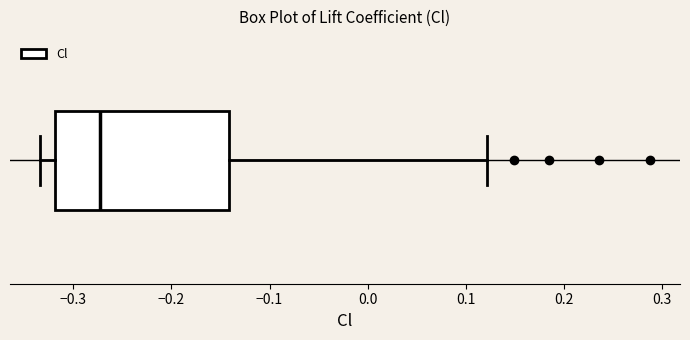

Transcribe this box plot: give where the median line is, the range the box spans, and where the two whiskers end, as read against the x-axis. The values are not printed on the chart, so give them approximately, as read against the axis.

median -0.27, box -0.32 to -0.14, whiskers -0.33 to 0.12